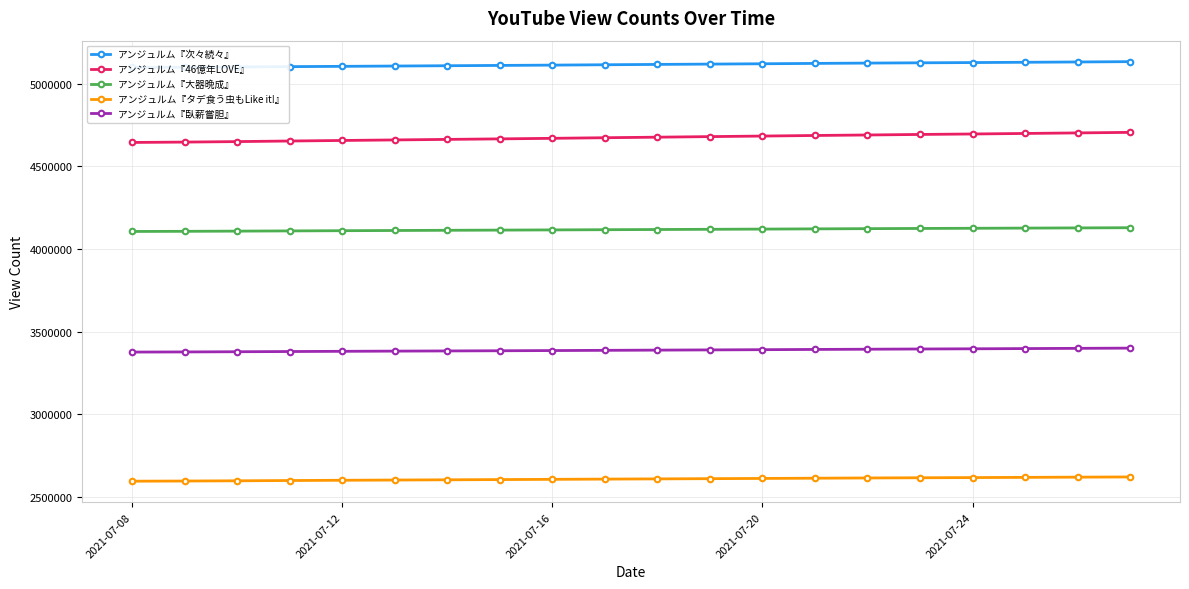

Does the chart have visible grid lines?

Yes